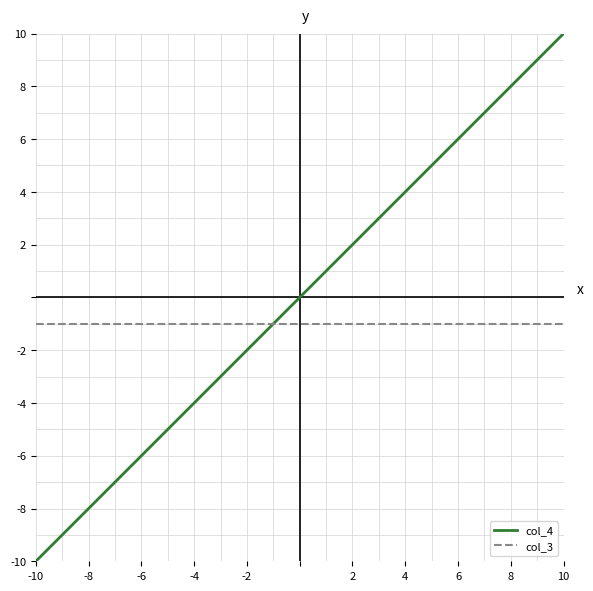

What is the lowest value of the col_3 series?

-1